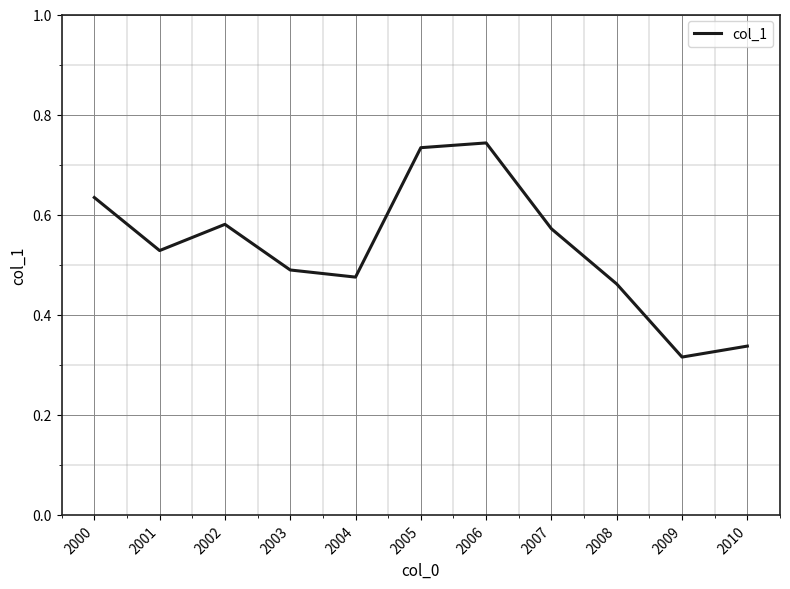

Which category has the lowest value across all series?

2009